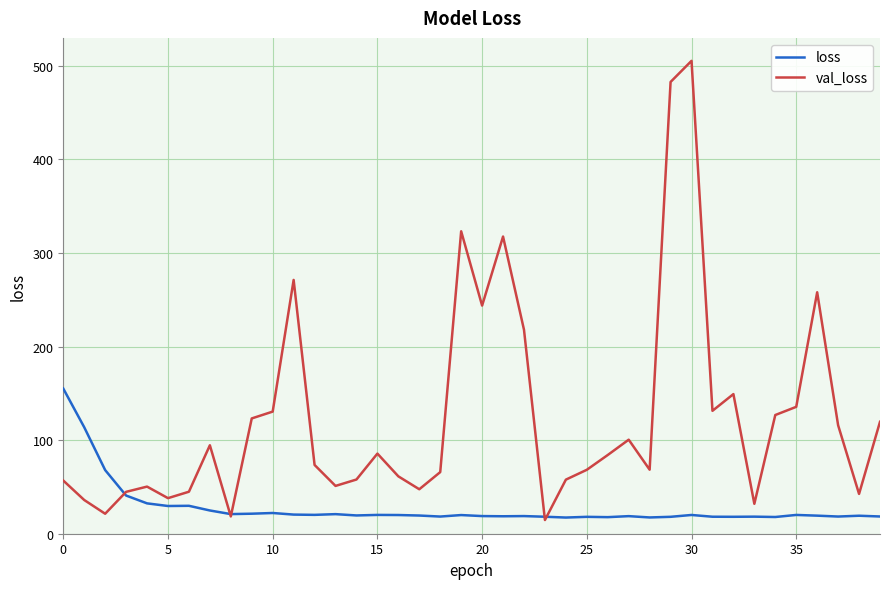

What is the sum of all val_loss values?

4966.8